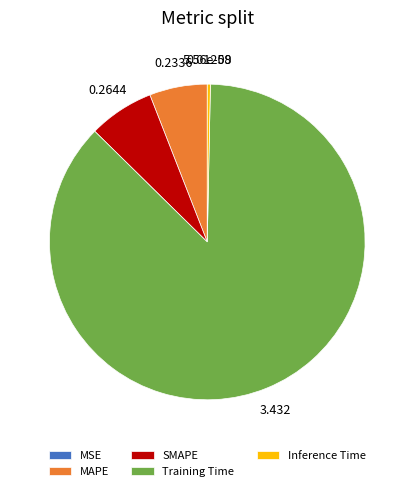

Which slice is the largest?

Training Time